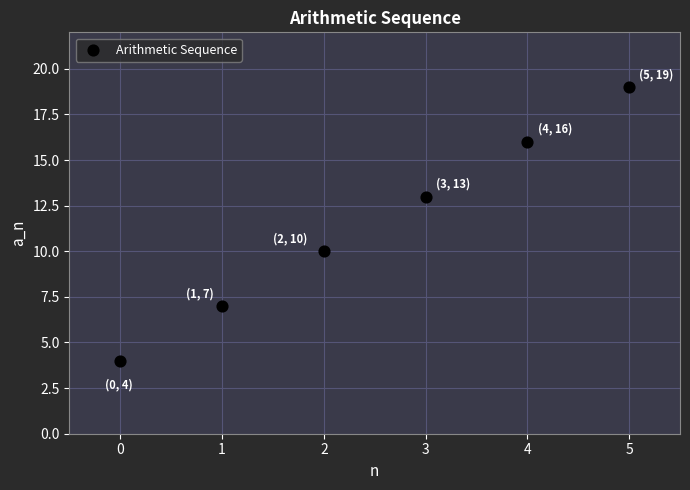

What Y value in the scatter plot is closest to 11?

10